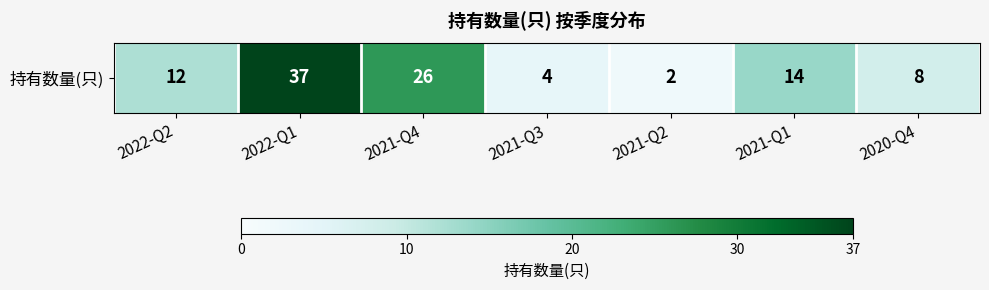

How many data points are above 12?

3